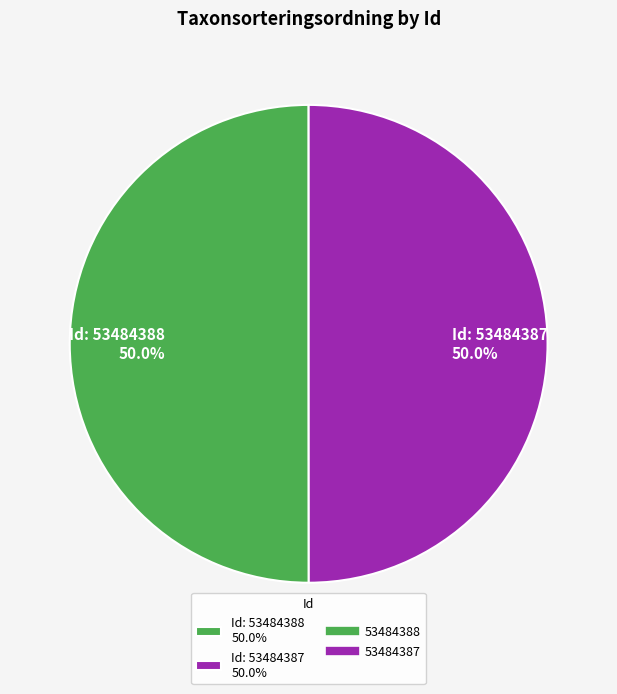

How many segments does this pie chart have?

2